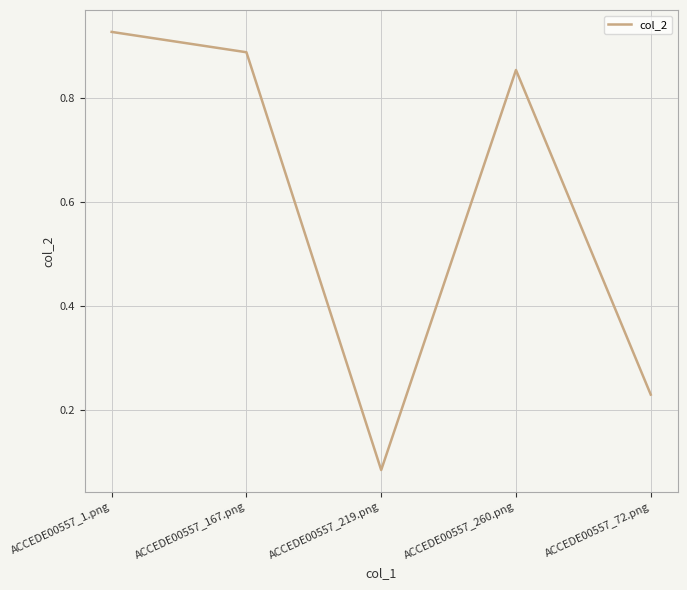

At which label is the value closest to 0?

ACCEDE00557_219.png